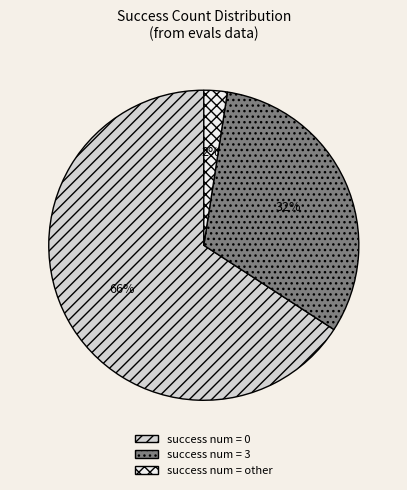

What is the ratio of the value at success num = 3 to the value at success num = 0?

0.5